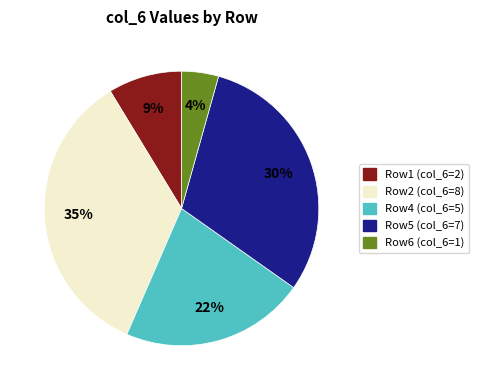

Count the number of slices in the pie.

5